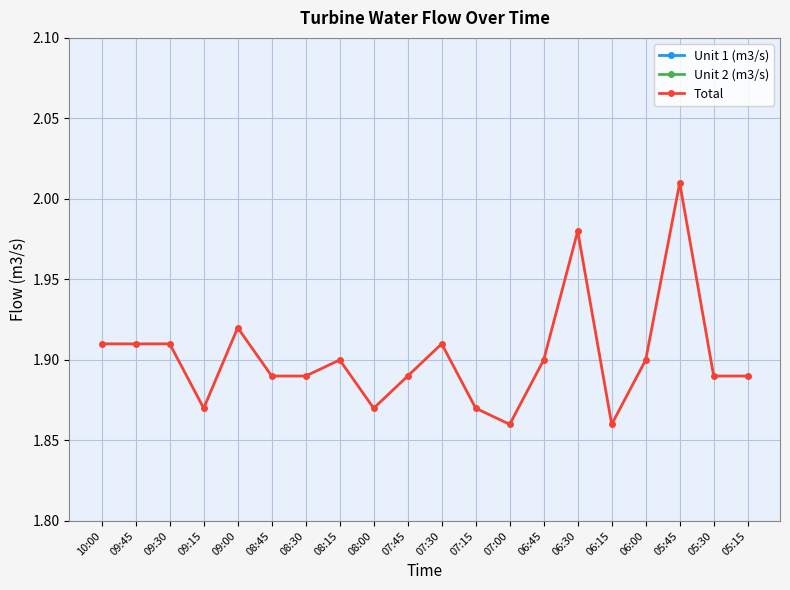

At which category is the sum across all series the highest?

05:45